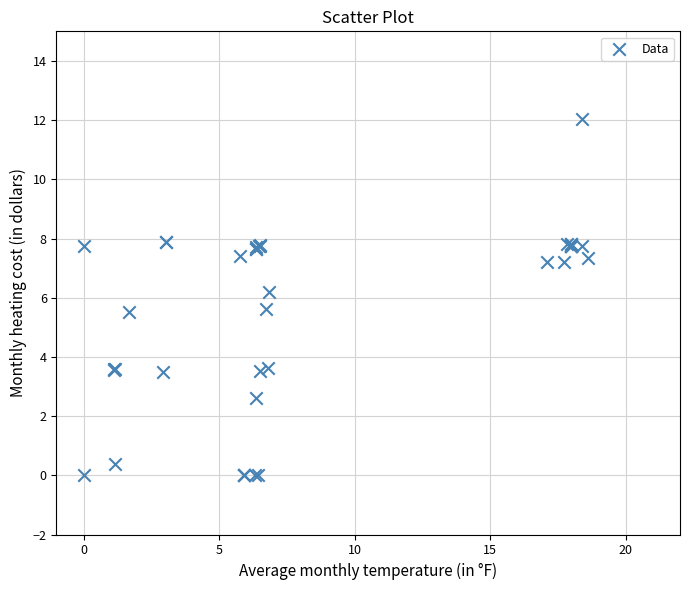

What Y value in the scatter plot is closest to 6?

6.2